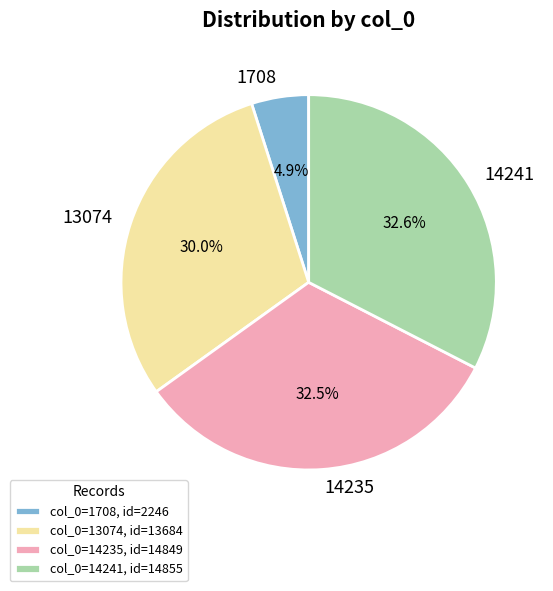

Does 1708 represent more than half of the total?

No